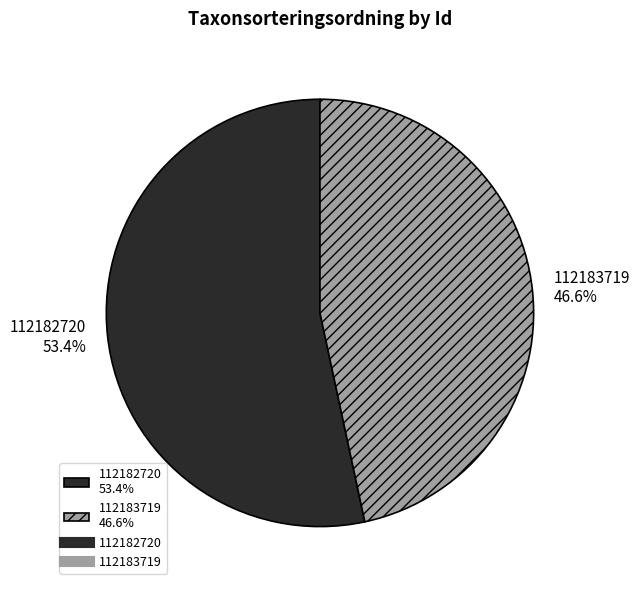

True or false: 112183719 accounts for 52% of the total.

False